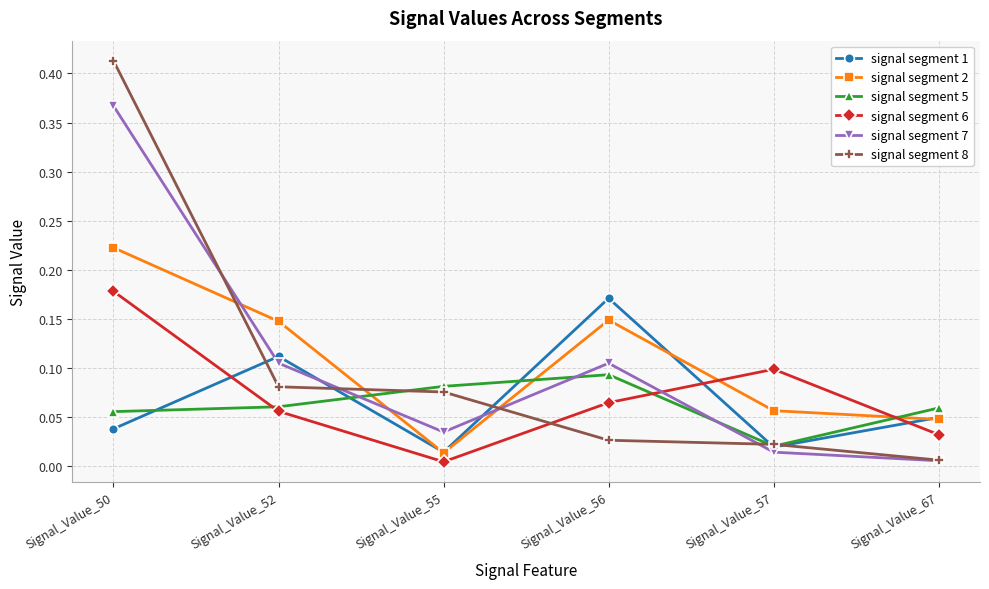

Is the value of signal segment 6 at Signal_Value_52 greater than the value of signal segment 1 at Signal_Value_52?

No